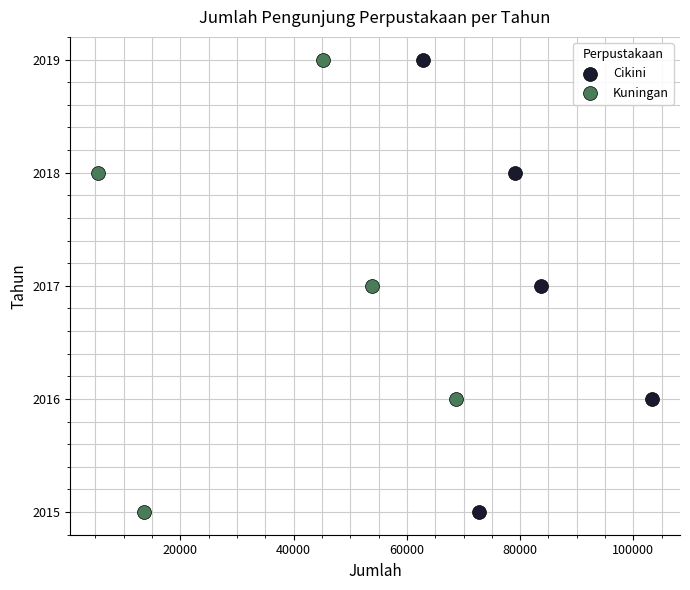

What are all the series names shown in the legend?

Cikini, Kuningan